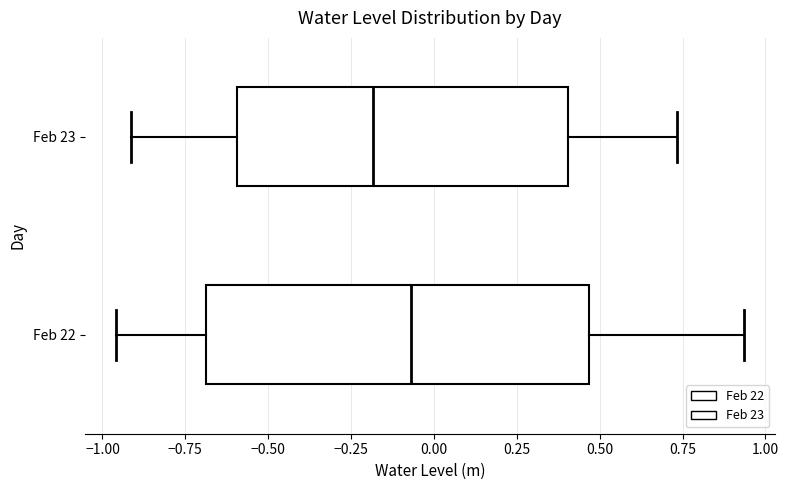

Where does the right whisker of the box for Feb 23 end on the x-axis? The values are not printed on the chart, so give them approximately, as read against the axis.

0.75